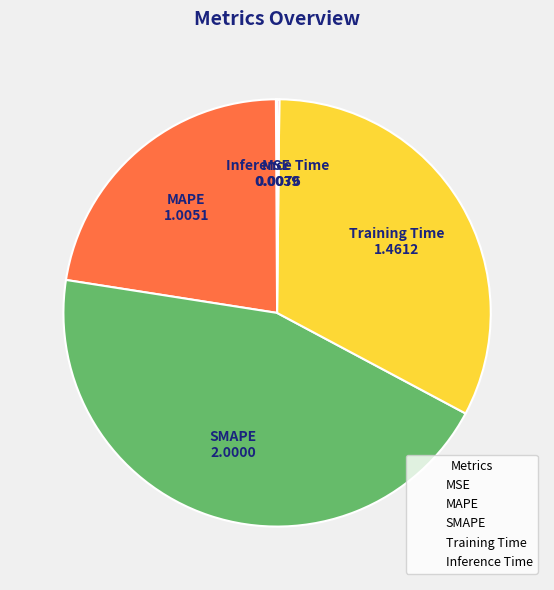

Combined, do SMAPE and Training Time account for over 50%?

Yes